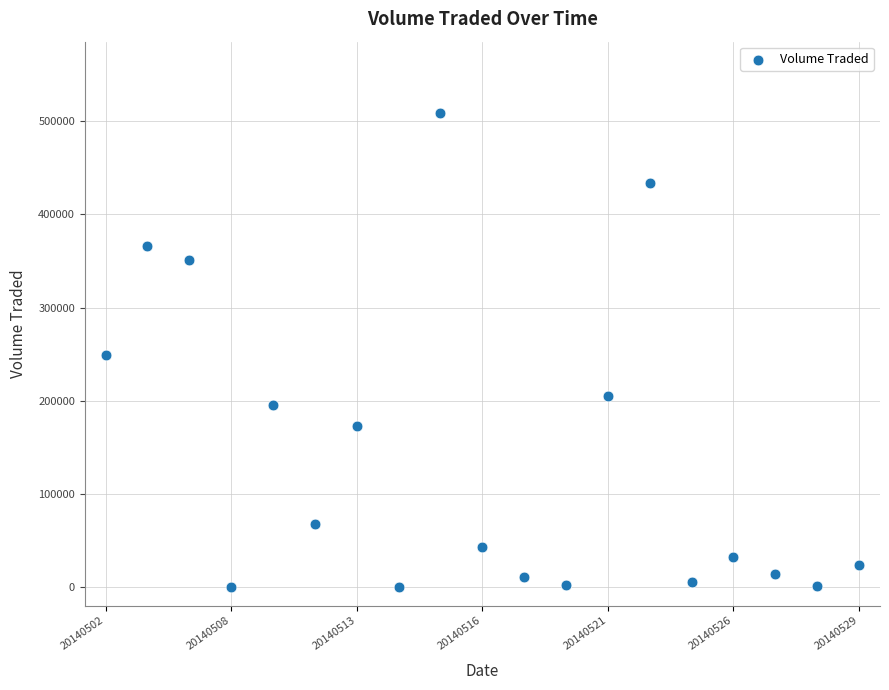

What is the range of Y values (max minus min)?

509000